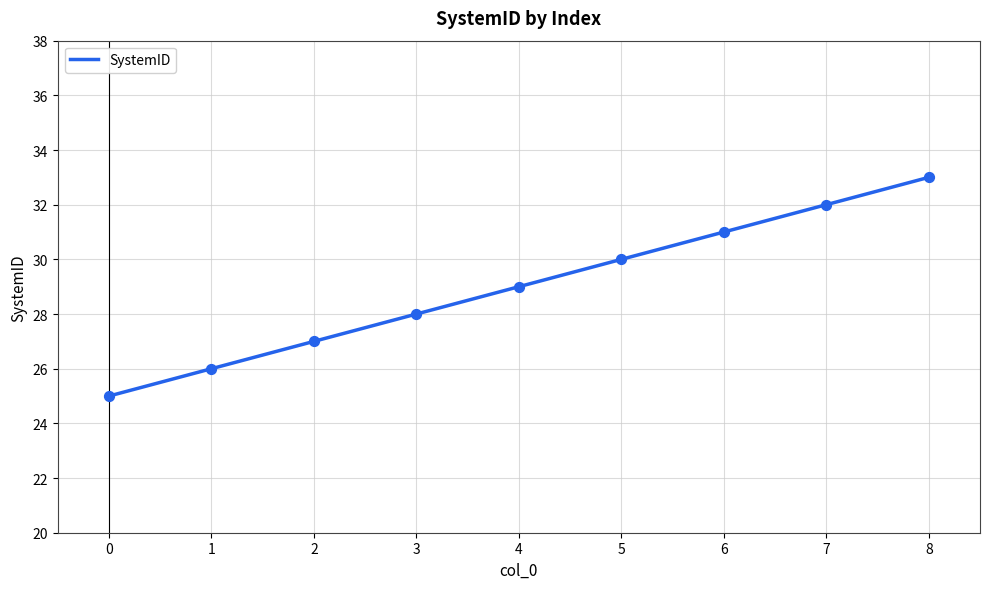

Between 5 and 4, which is larger?

5